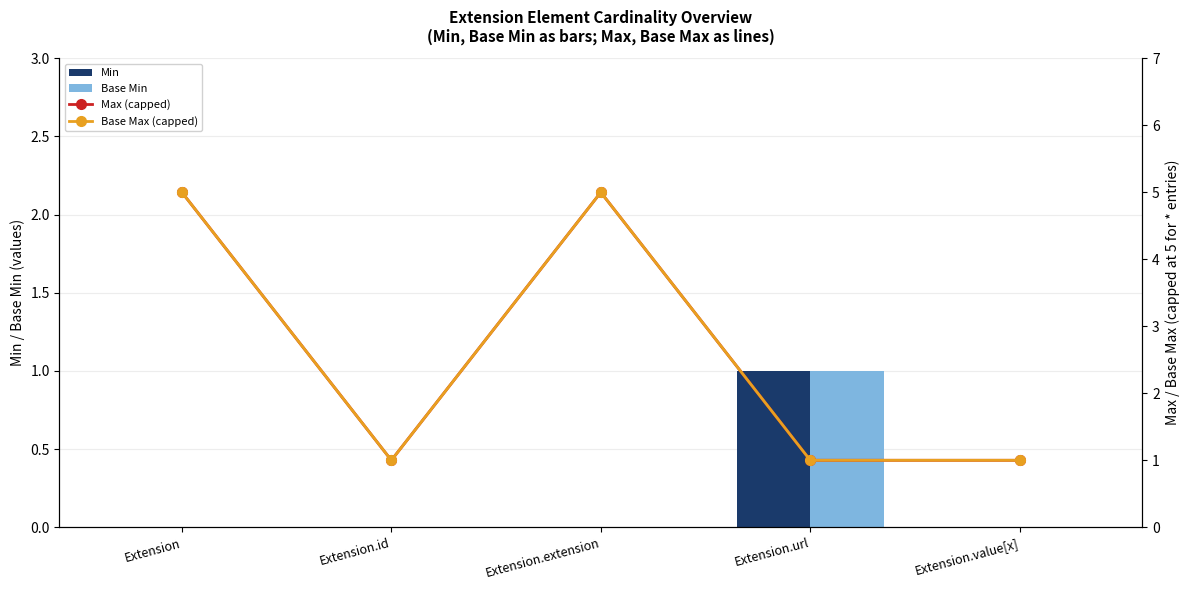

Reading left to right, extract all data points from this chart.

Min: 0	0	0	1	0
Base Min: 0	0	0	1	0
Max (left axis): 5	1	5	1	1
Base Max: 5	1	5	1	1